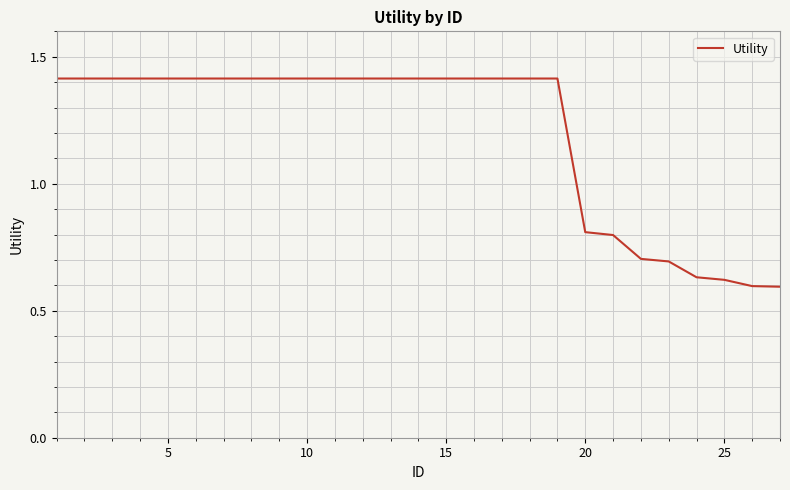

What is the maximum value shown in the chart?

1.4